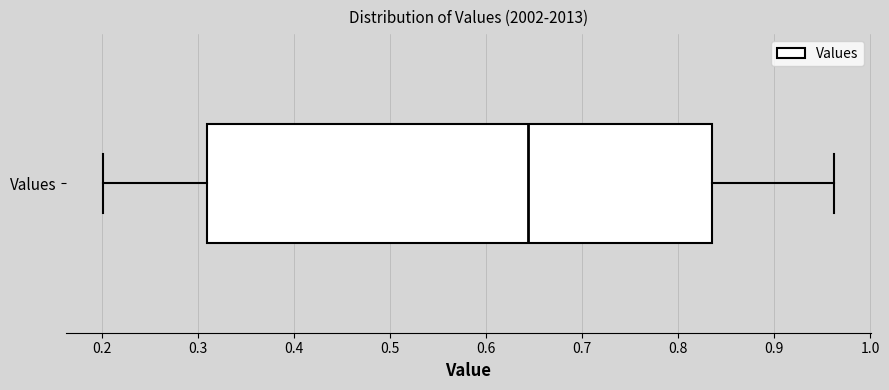

Read this box plot against the x-axis: the position of the median line, the range covered by the box, and the ends of both whiskers. The values are not printed on the chart, so give them approximately, as read against the axis.

median 0.64, box 0.31 to 0.83, whiskers 0.20 to 0.96